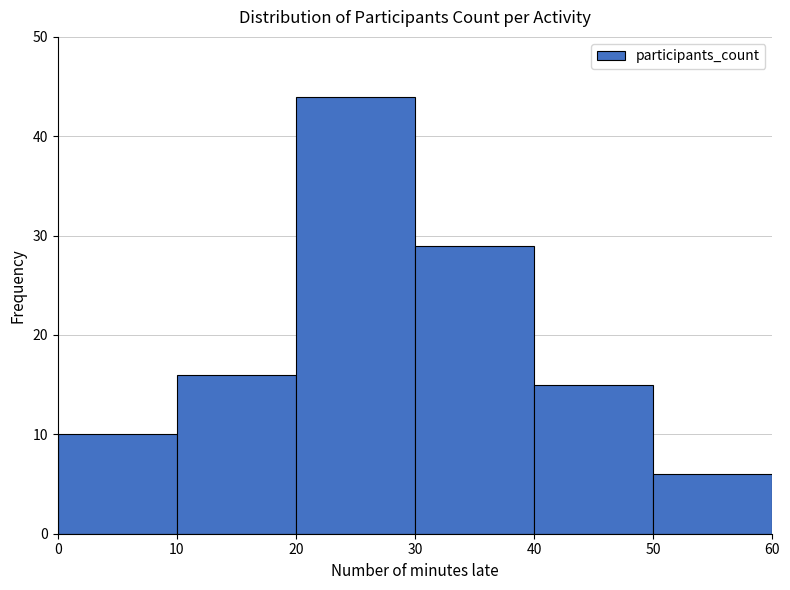

Reading left to right, list every bar in this chart as the range it spans on the x-axis followed by its height. The values are not printed on the chart, so give them approximately, as read against the axis.

0 to 10: 10
10 to 20: 16
20 to 30: 44
30 to 40: 29
40 to 50: 15
50 to 60: 6